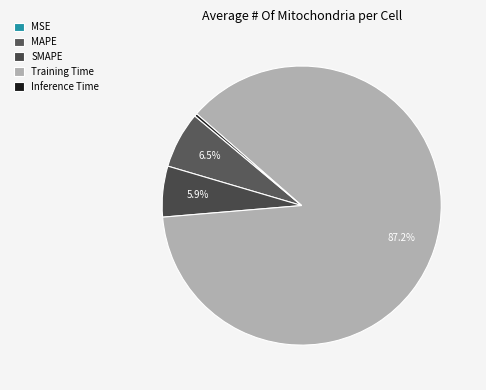

Which slice is the largest?

Training Time